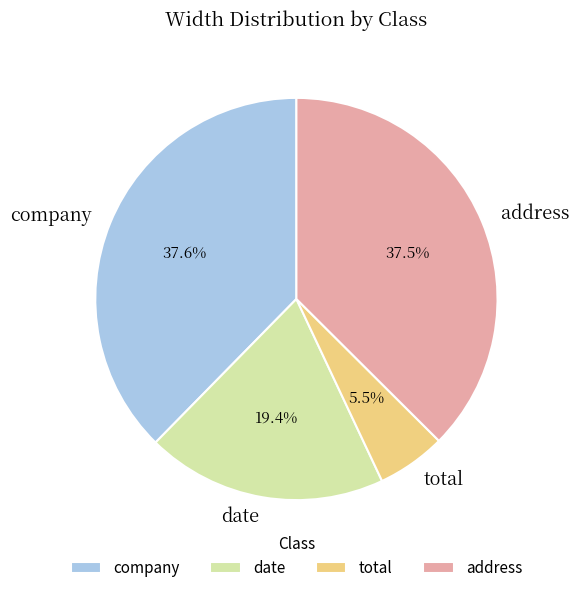

The date slice represents 29% of the pie. True or false?

False